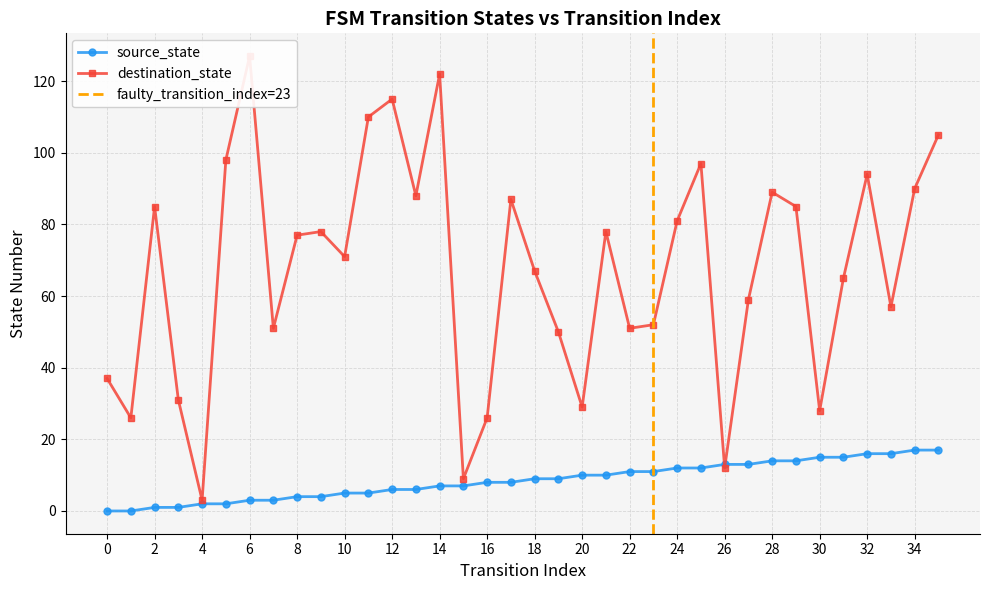

Reading right to left, what are all the values shown in this chart?

source_state: 35=17	34=17	33=16	32=16	31=15	30=15	29=14	28=14	27=13	26=13	25=12	24=12	23=11	22=11	21=10	20=10	19=9	18=9	17=8	16=8	15=7	14=7	13=6	12=6	11=5	10=5	9=4	8=4	7=3	6=3	5=2	4=2	3=1	2=1	1=0	0=0
destination_state: 35=105	34=90	33=57	32=94	31=65	30=28	29=85	28=89	27=59	26=12	25=97	24=81	23=52	22=51	21=78	20=29	19=50	18=67	17=87	16=26	15=9	14=122	13=88	12=115	11=110	10=71	9=78	8=77	7=51	6=127	5=98	4=3	3=31	2=85	1=26	0=37